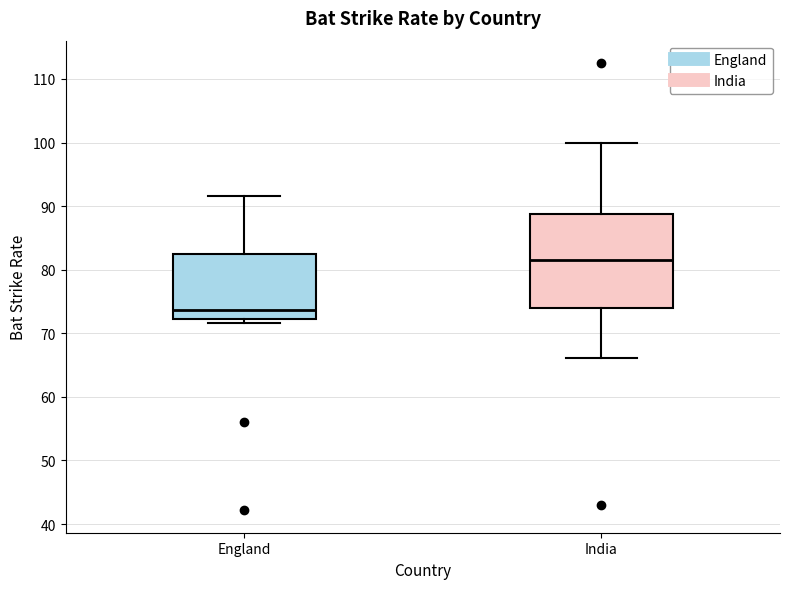

Which box is the tallest, from its lower edge to its upper edge?

India